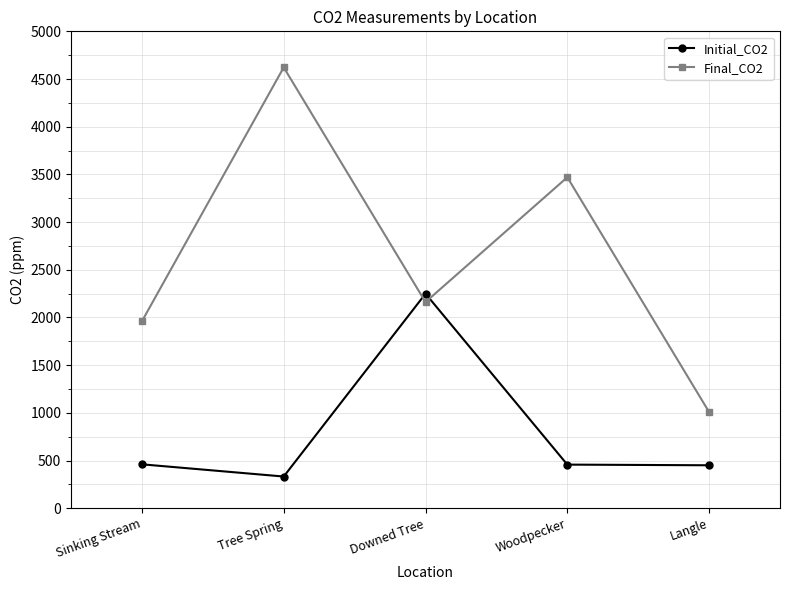

True or false: Final_CO2 has more than 2 points higher than both neighbors.

False